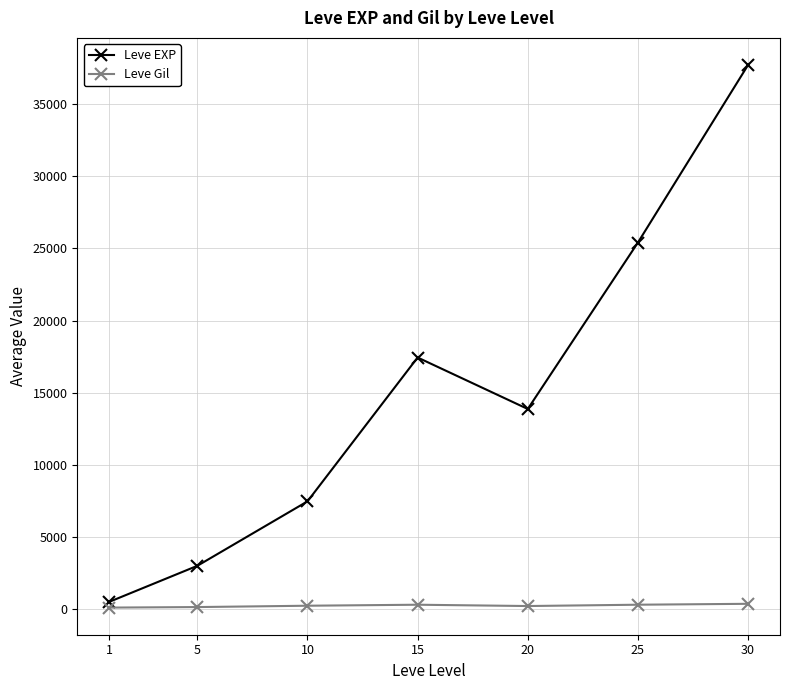

How many lines are shown in the chart?

2